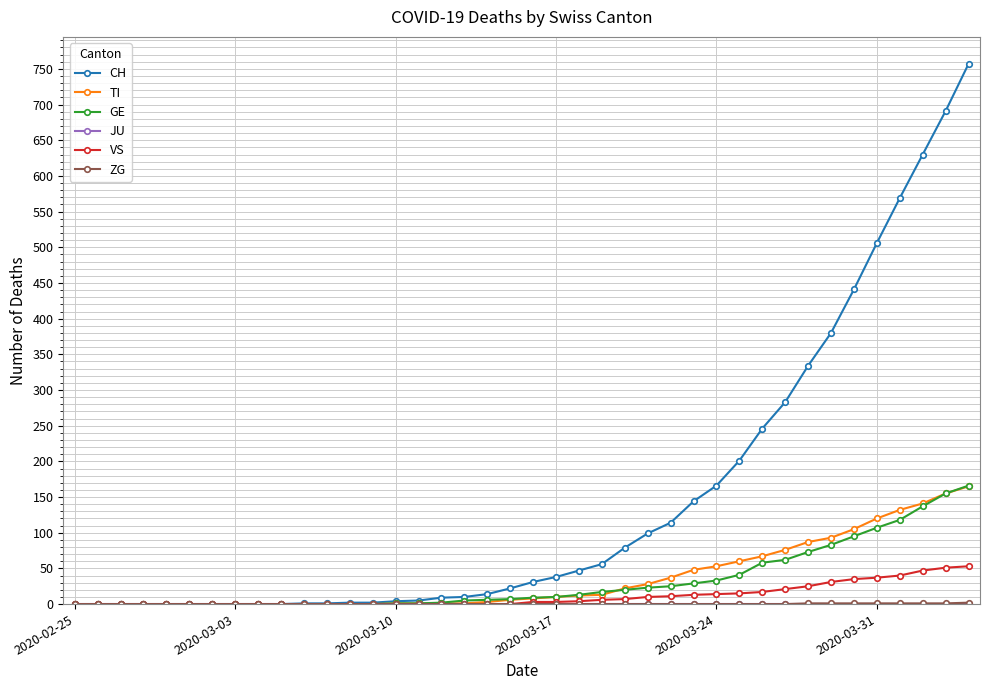

Which series has the largest total across all categories?

CH